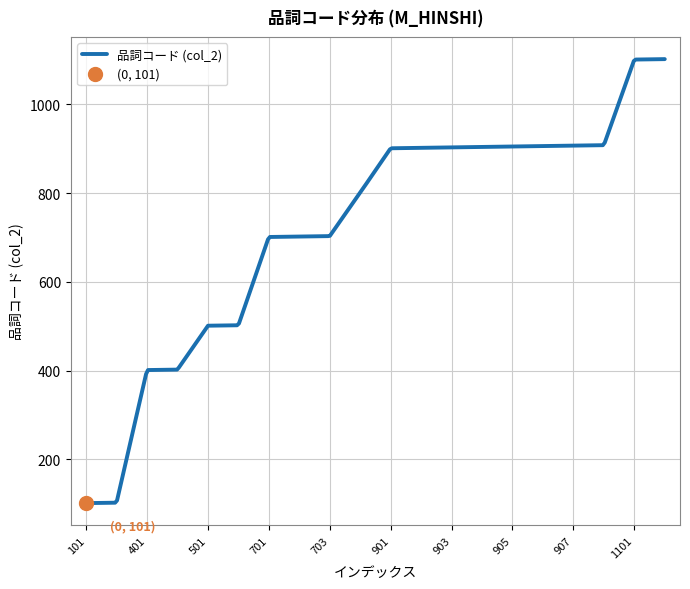

What is the maximum value shown in the chart?

1102.0